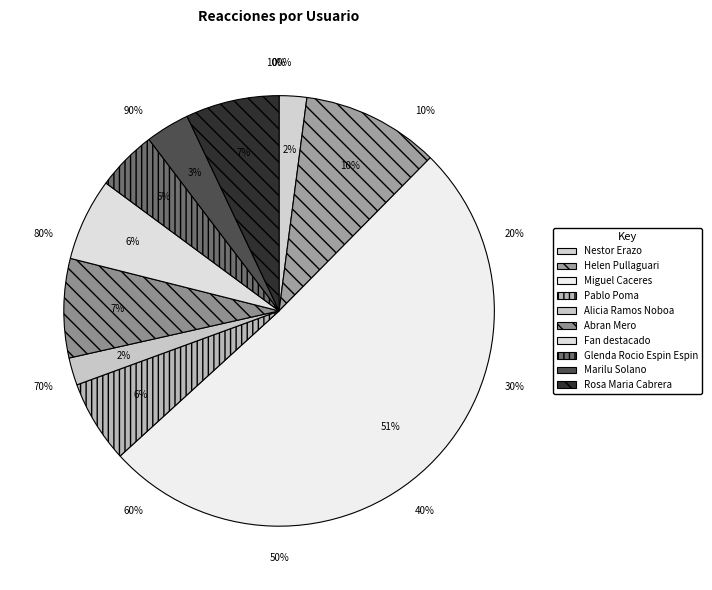

How much of the chart is everything except Miguel Caceres?

49.2%